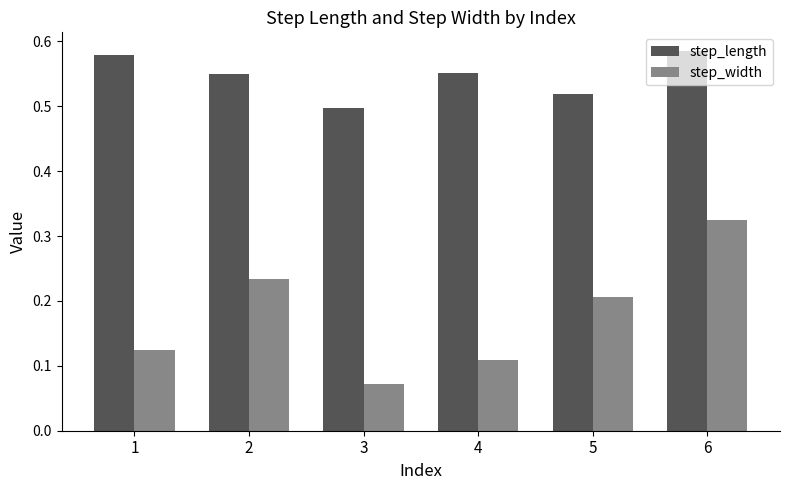

What are all the series names shown in the legend?

step_length, step_width